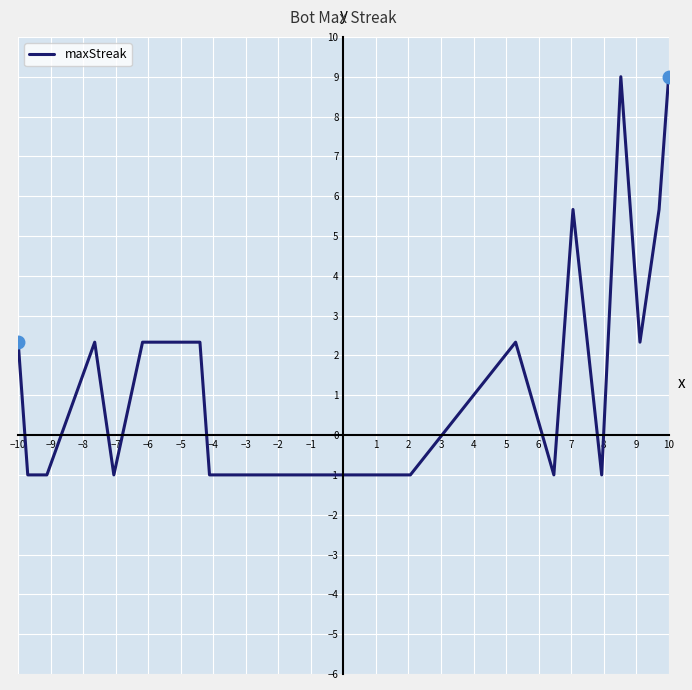

What is the difference between the maximum and minimum values?

10.0